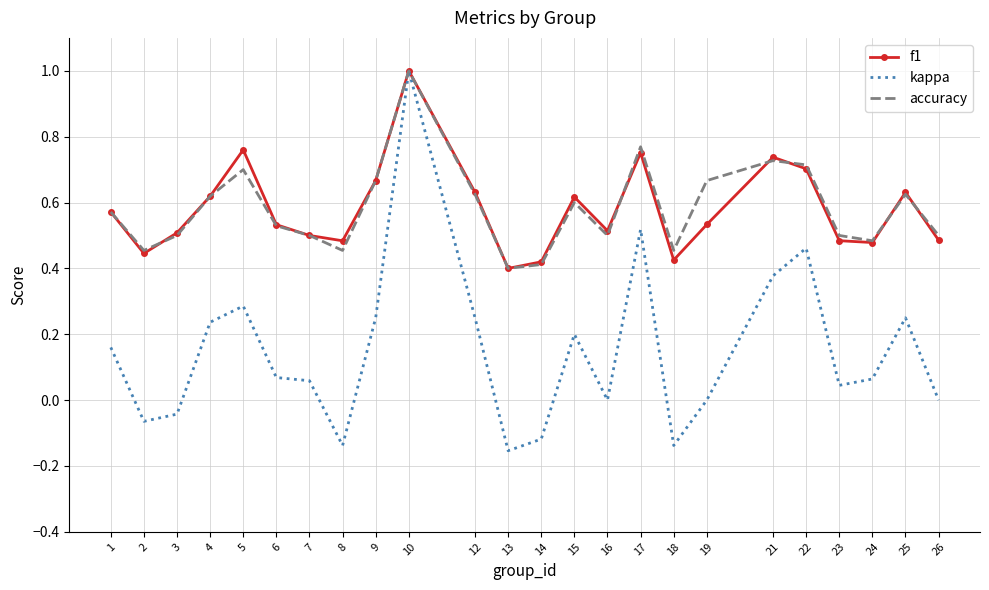

The value of accuracy at 19 is 0.4. True or false?

False